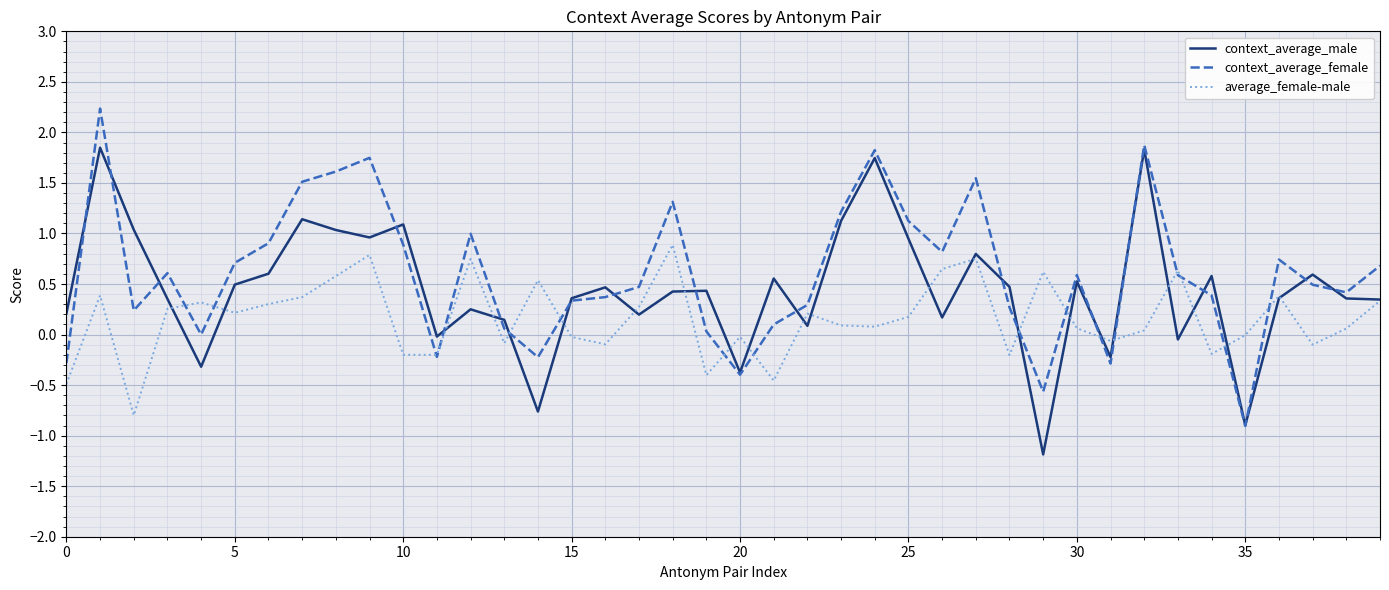

What is the maximum value shown in the chart?

2.2